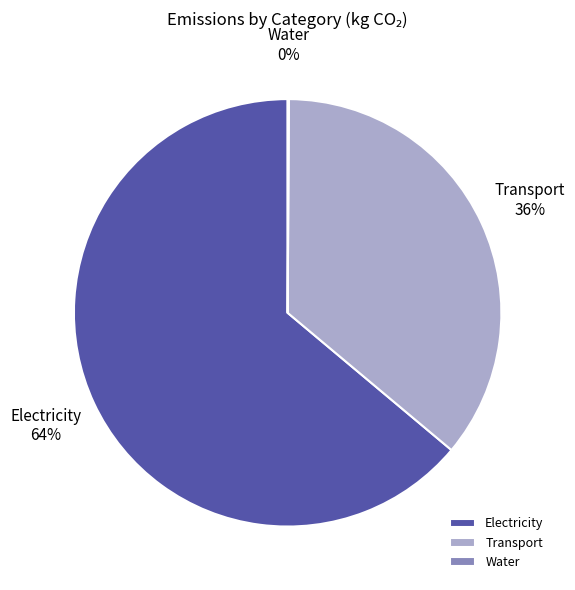

Combined, do Electricity and Transport account for over 50%?

Yes